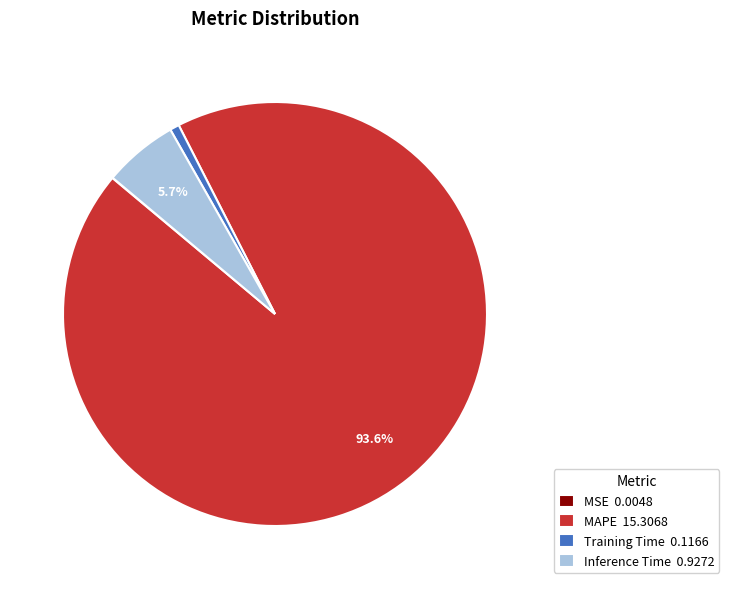

Is there any slice that represents more than half of the pie?

Yes